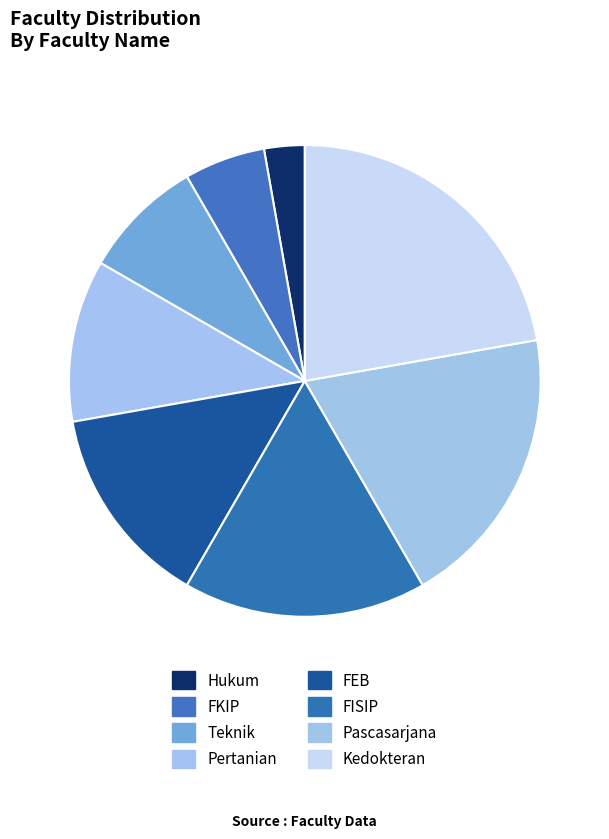

How many slices are in this pie chart?

8